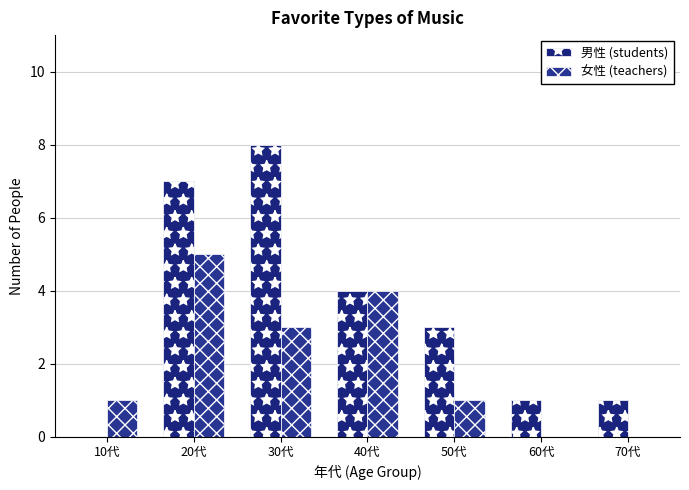

How many data points does each series have?

7